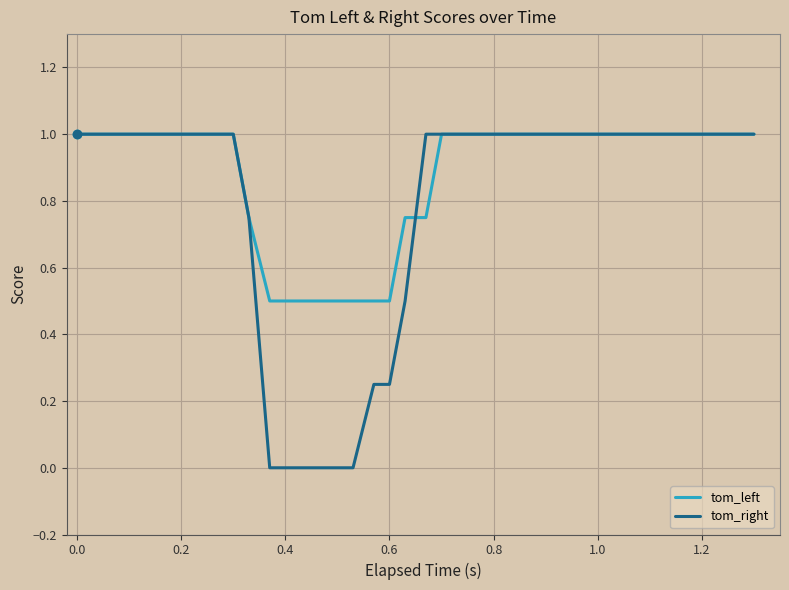

What is the maximum value shown in the chart?

1.0